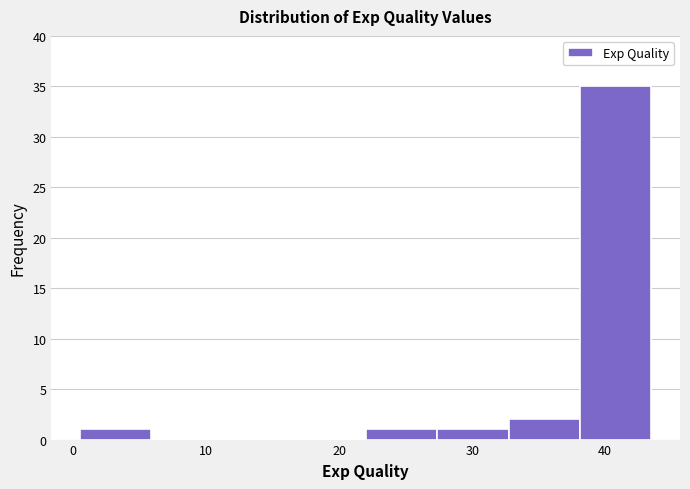

Reading left to right, list every bar in this chart as the range it spans on the x-axis followed by its height. Neither the bar edges nor the heights are printed on the chart, so give them approximately, as read against the axes.

1 to 6: 1
6 to 11: 0
11 to 17: 0
17 to 22: 0
22 to 27: 1
27 to 33: 1
33 to 38: 2
38 to 43: 35